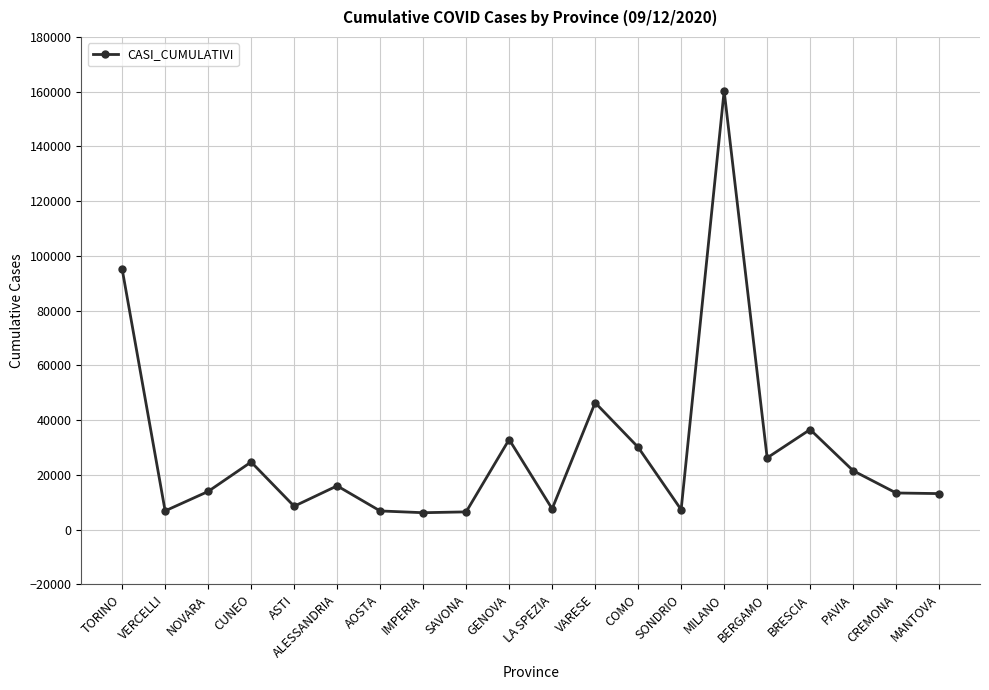

What is the label of the 17th point from the right?

CUNEO